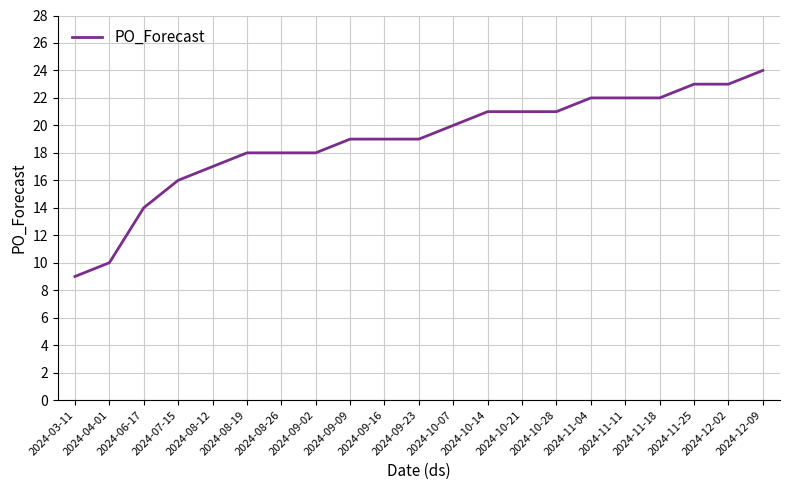

Reading right to left, extract all data points from this chart.

24	23	23	22	22	22	21	21	21	20	19	19	19	18	18	18	17	16	14	10	9